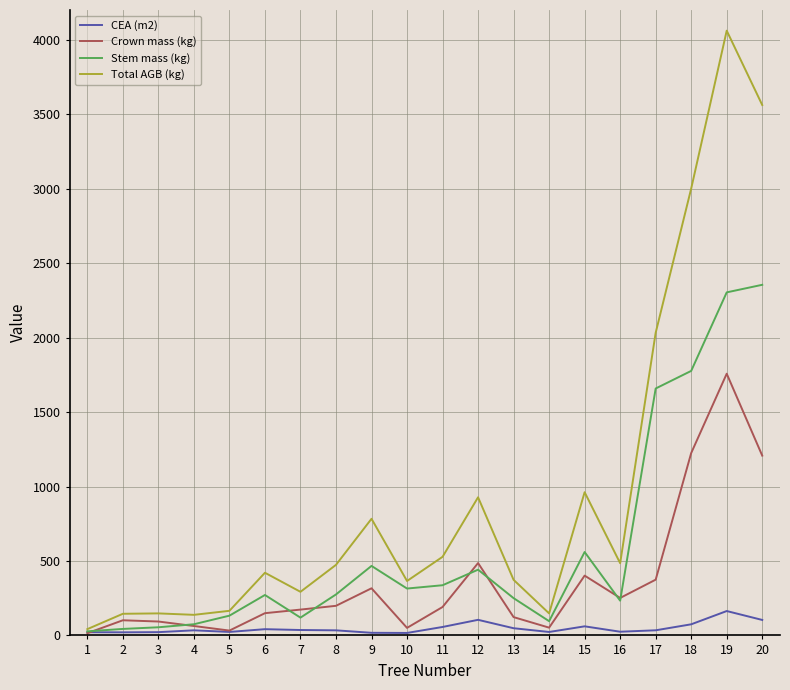

How many series are shown in this chart?

4